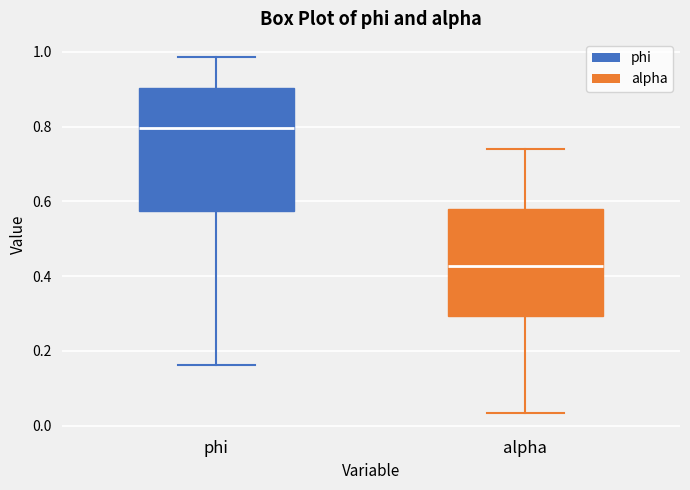

Reading left to right, read every box against the y-axis: the position of its median line, the range the box covers, and the ends of its whiskers. The values are not printed on the chart, so give them approximately, as read against the axis.

phi: median 0.80, box 0.58 to 0.90, whiskers 0.16 to 0.98
alpha: median 0.42, box 0.30 to 0.58, whiskers 0.04 to 0.74